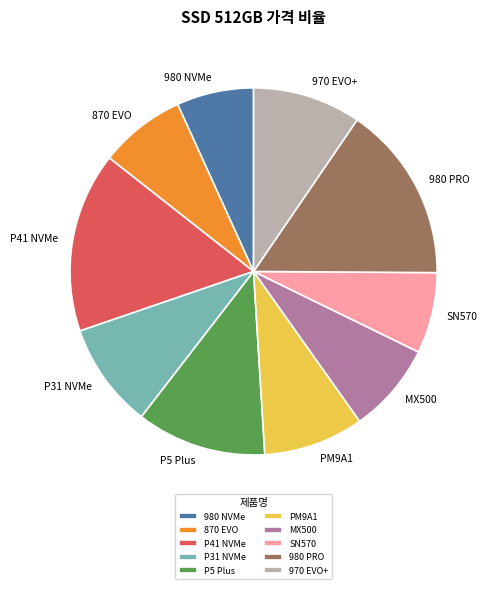

The PM9A1 slice represents 9% of the pie. True or false?

True